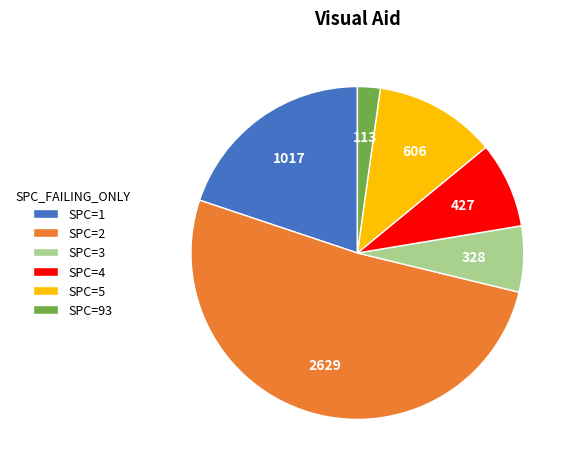

True or false: SPC=1 accounts for 13% of the total.

False